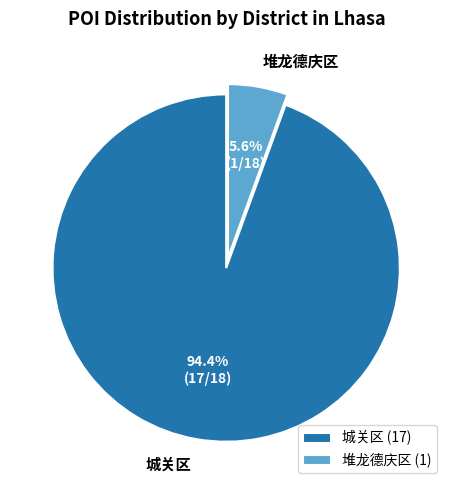

Between 城关区 and 堆龙德庆区, which is larger?

城关区